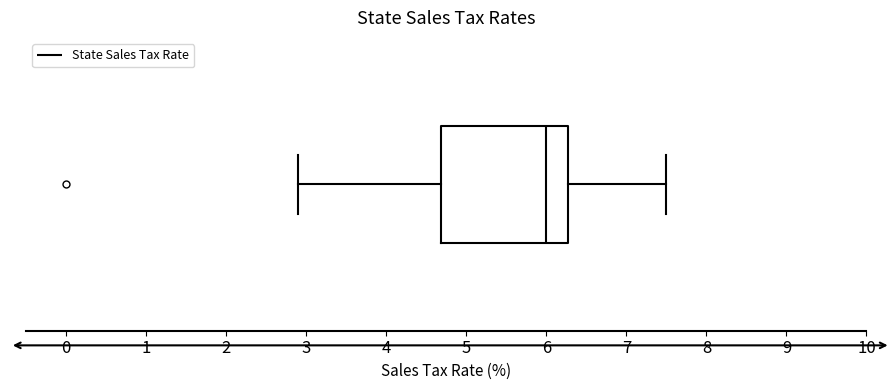

Read this box plot against the x-axis: the position of the median line, the range covered by the box, and the ends of both whiskers. The values are not printed on the chart, so give them approximately, as read against the axis.

median 6.0, box 4.7 to 6.3, whiskers 2.9 to 7.5